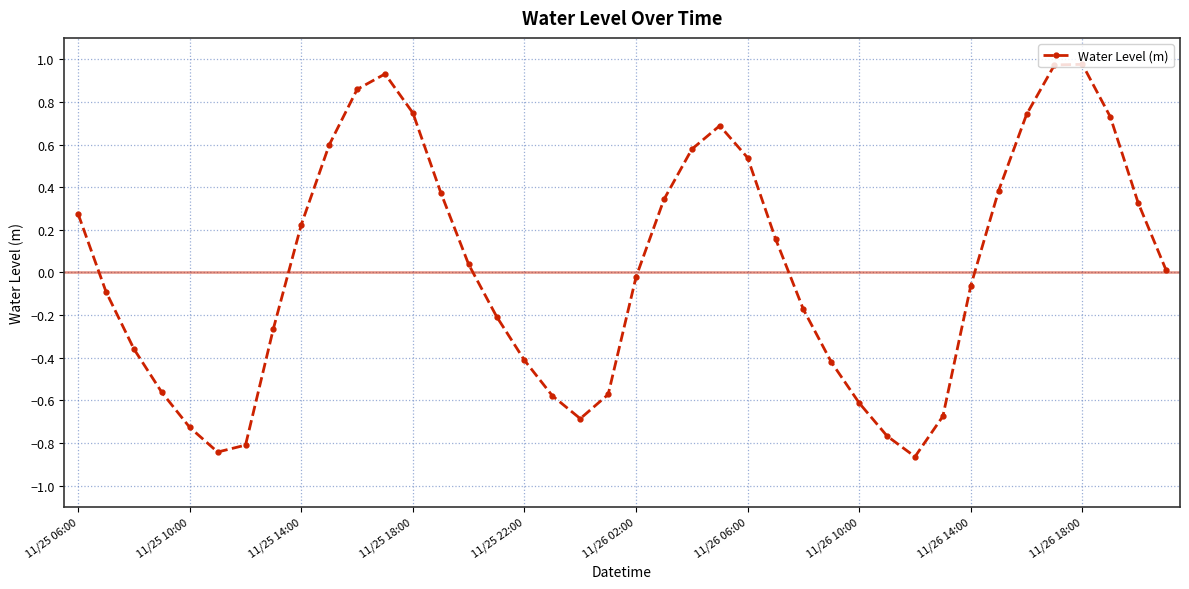

How many interior local peaks (higher than both neighbors) does the data have?

3